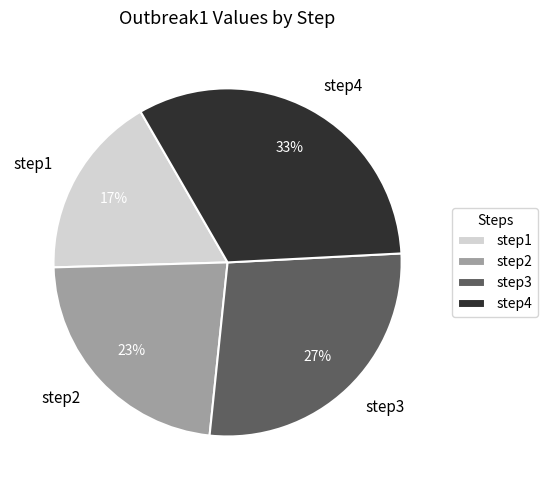

Which has a higher value, step1 or step2?

step2